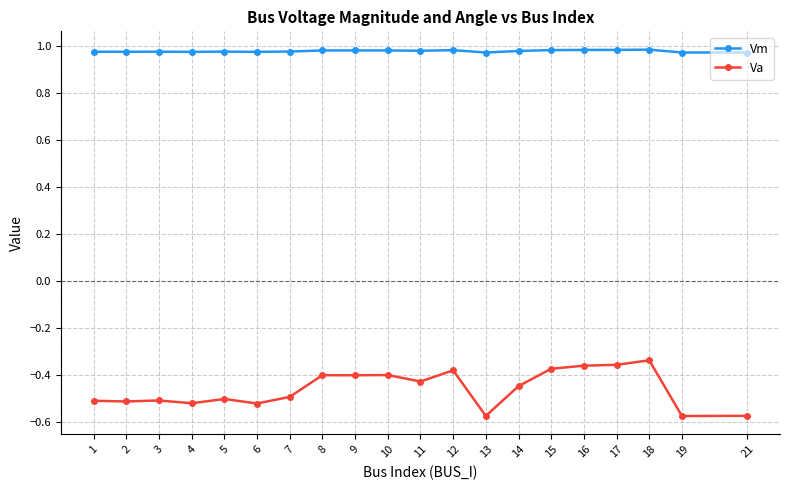

Count the Vm values in the range 0 to 1.

20